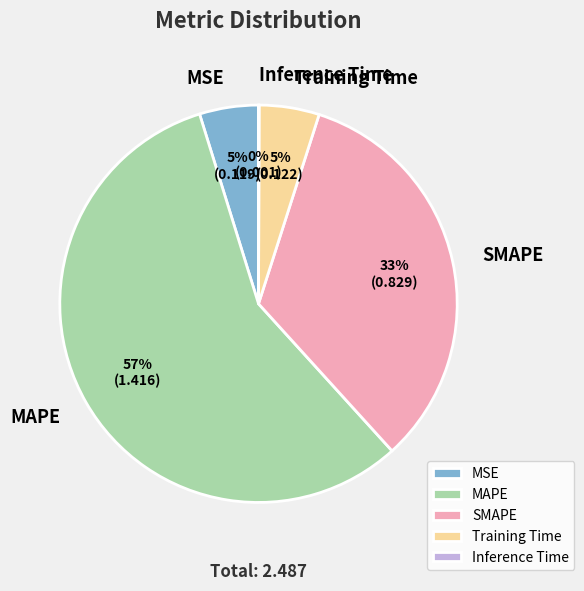

To the nearest percent, what is the combined percentage of Training Time and MSE?

10%